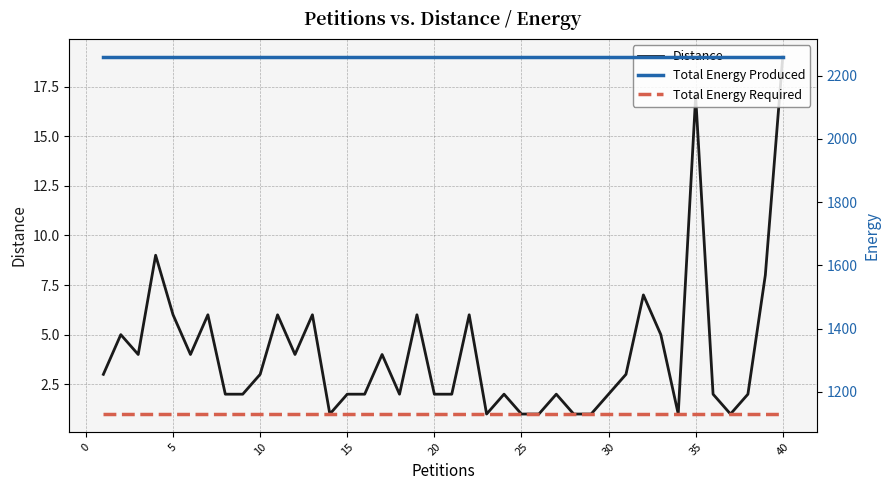

What is the highest value of the Distance series?

19